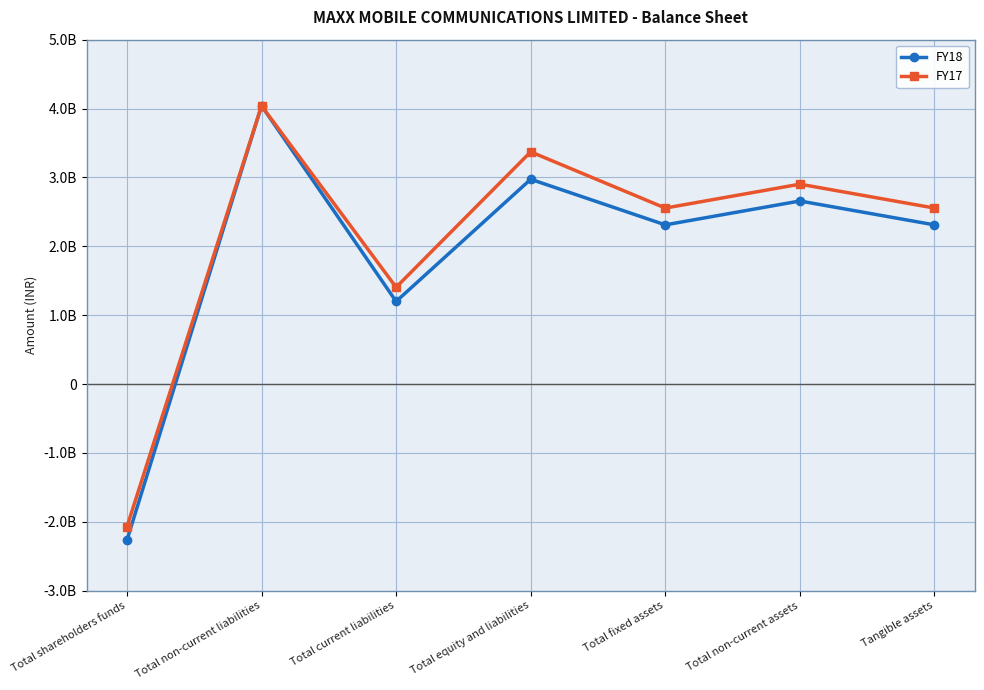

What is the label of the 2nd point from the right?

Total non-current assets